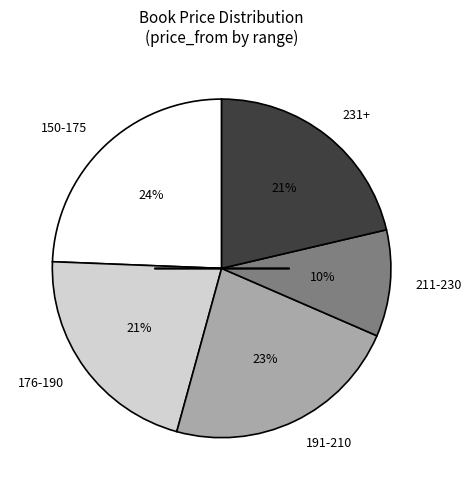

To the nearest percent, what is the average slice percentage?

20%